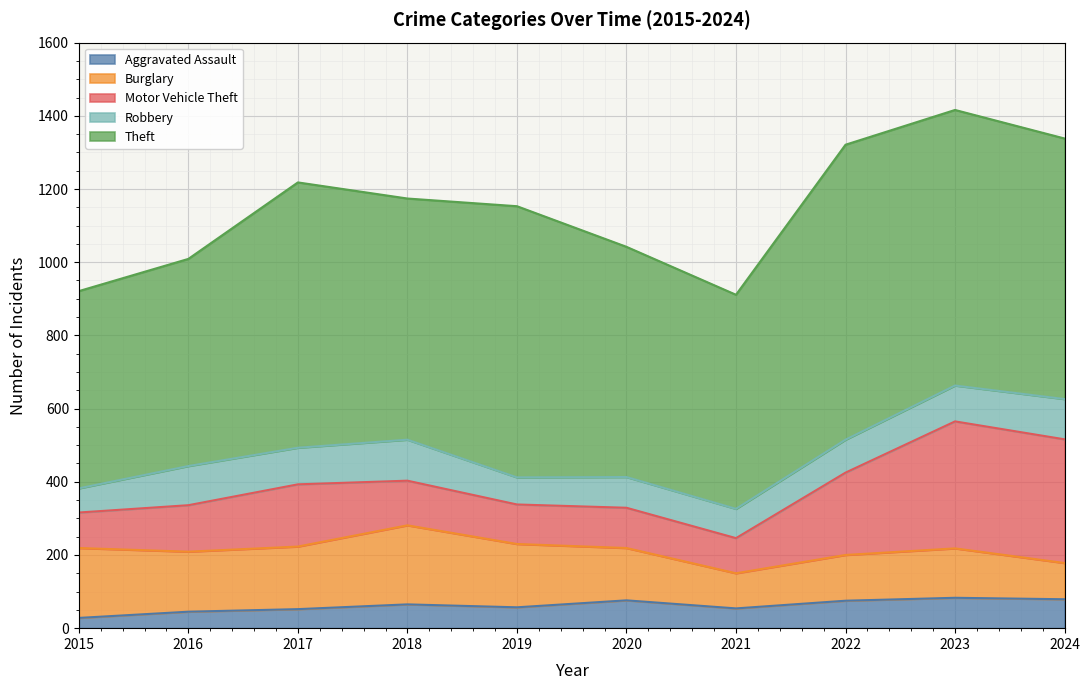

What are all the series names shown in the legend?

Aggravated Assault, Burglary, Motor Vehicle Theft, Robbery, Theft